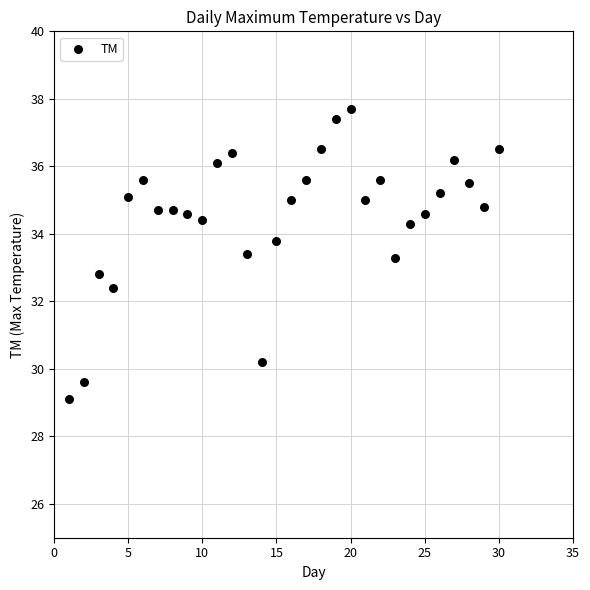

What is the range of Y values (max minus min)?

8.6